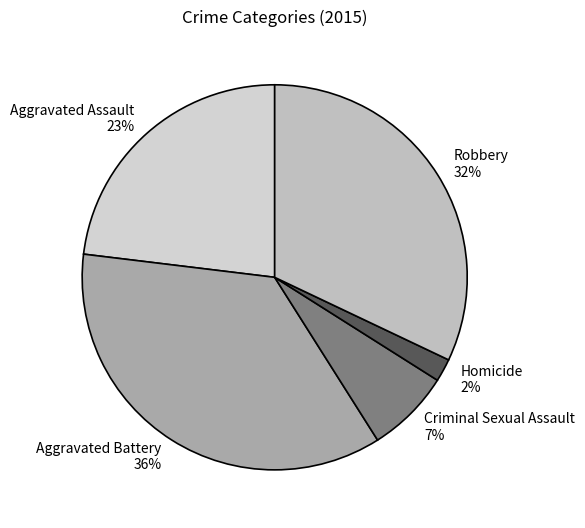

Do Homicide and Criminal Sexual Assault together represent more than half of the pie?

No